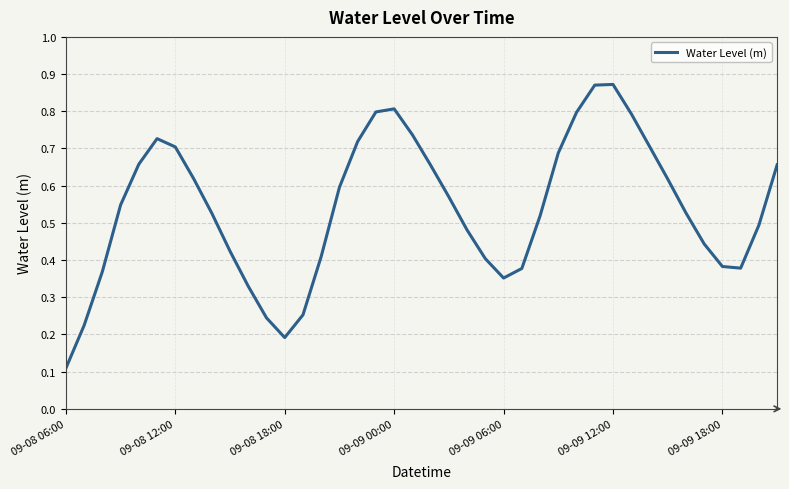

Reading right to left, extract all data points from this chart.

0.7	0.5	0.4	0.4	0.4	0.5	0.6	0.7	0.8	0.9	0.9	0.8	0.7	0.5	0.4	0.4	0.4	0.5	0.6	0.7	0.7	0.8	0.8	0.7	0.6	0.4	0.3	0.2	0.2	0.3	0.4	0.5	0.6	0.7	0.7	0.7	0.5	0.4	0.2	0.1